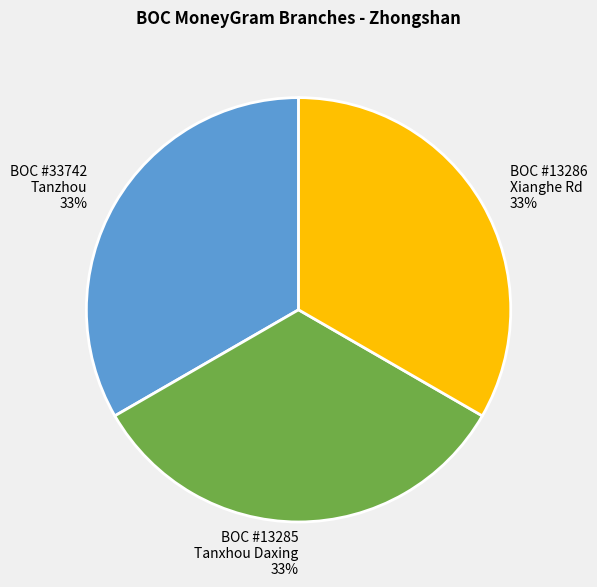

Is the sum of BOC #33742 Tanzhou and BOC #13286 Xianghe Rd greater than half?

Yes